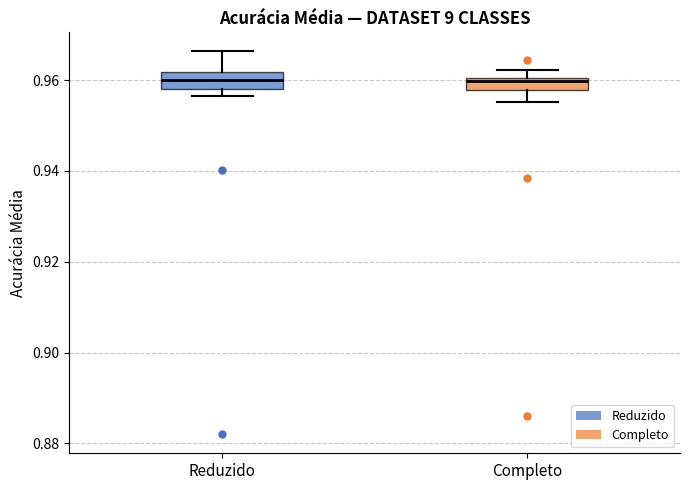

Where does the lower whisker of the box for Completo end on the y-axis? The values are not printed on the chart, so give them approximately, as read against the axis.

0.956